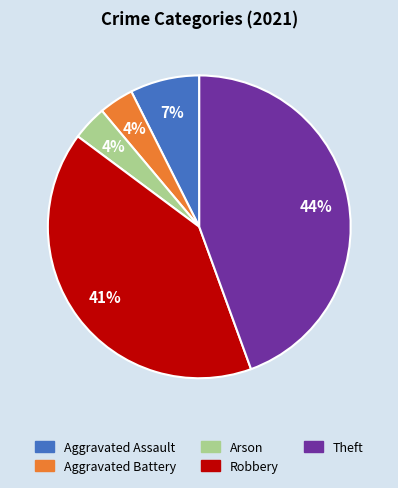

Is there a majority slice in this chart?

No